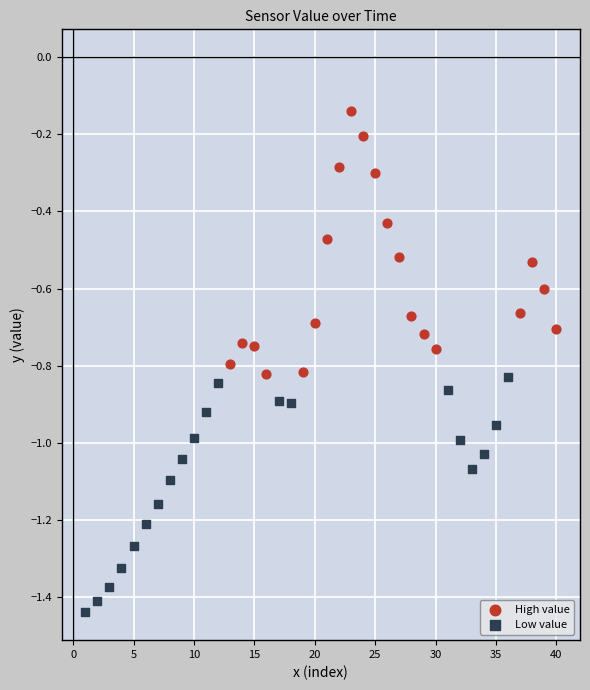

Which series contains the highest Y value?

High value